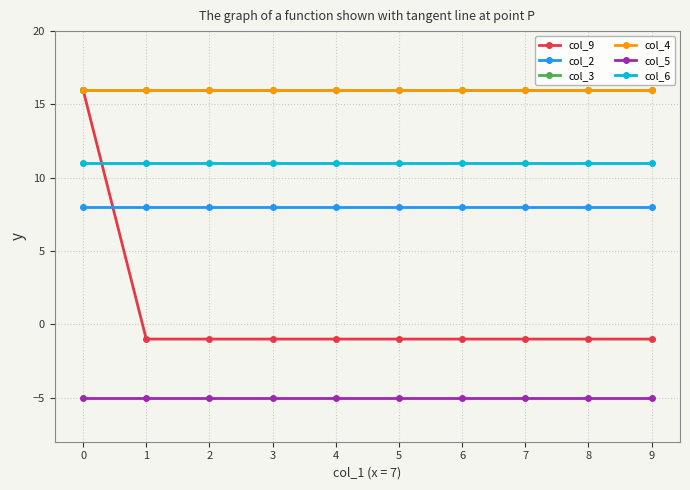

Is this an area chart (filled region under the line)?

No